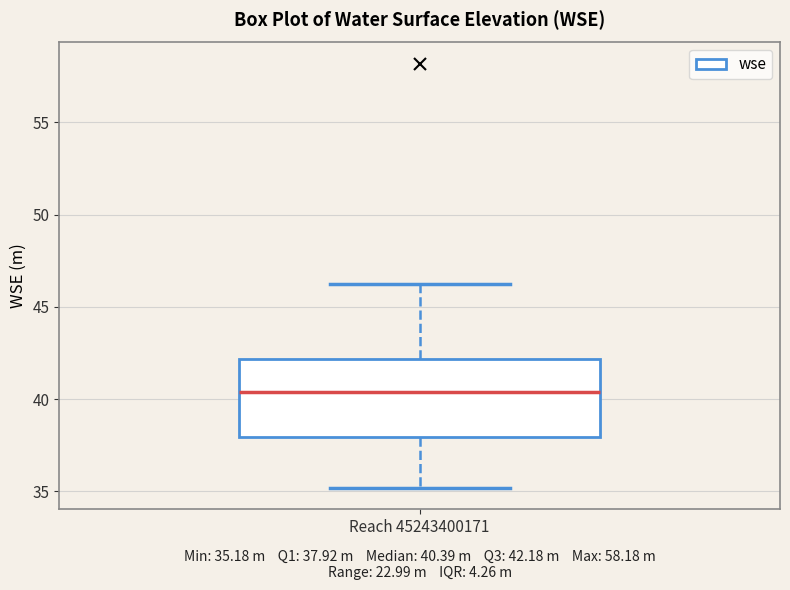

Transcribe this box plot: give where the median line is, the range the box spans, and where the two whiskers end, as read against the y-axis. The values are not printed on the chart, so give them approximately, as read against the axis.

median 40.5, box 38.0 to 42.0, whiskers 35.0 to 46.0